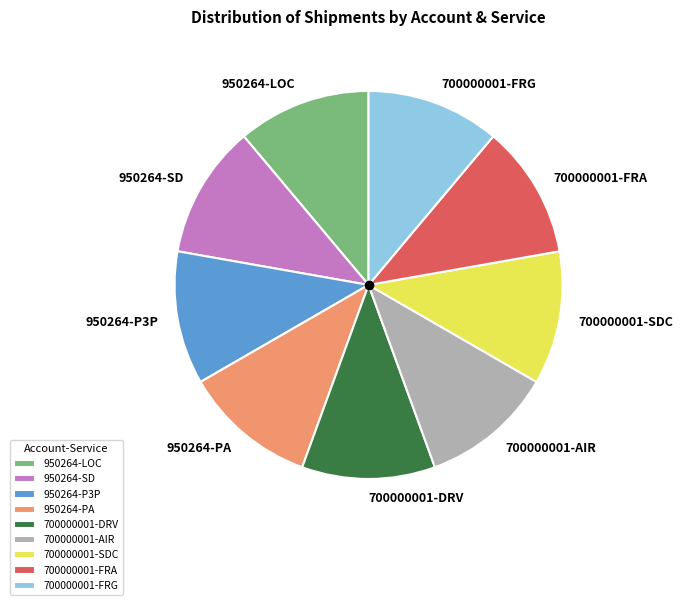

Is there a majority slice in this chart?

No